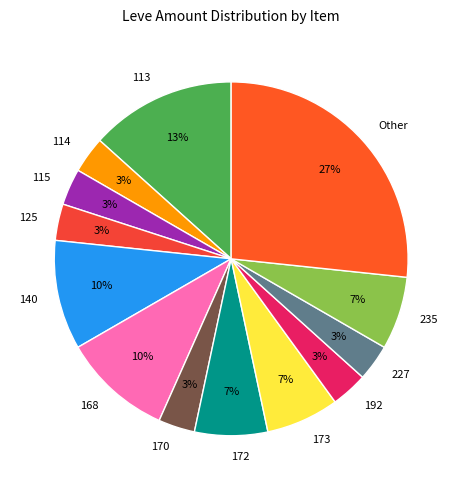

To the nearest percent, what percentage of the pie is 192?

3%